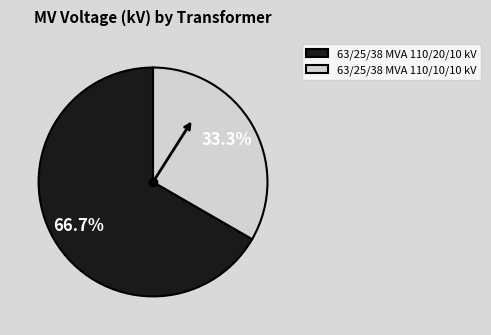

Is there any slice that represents more than half of the pie?

Yes